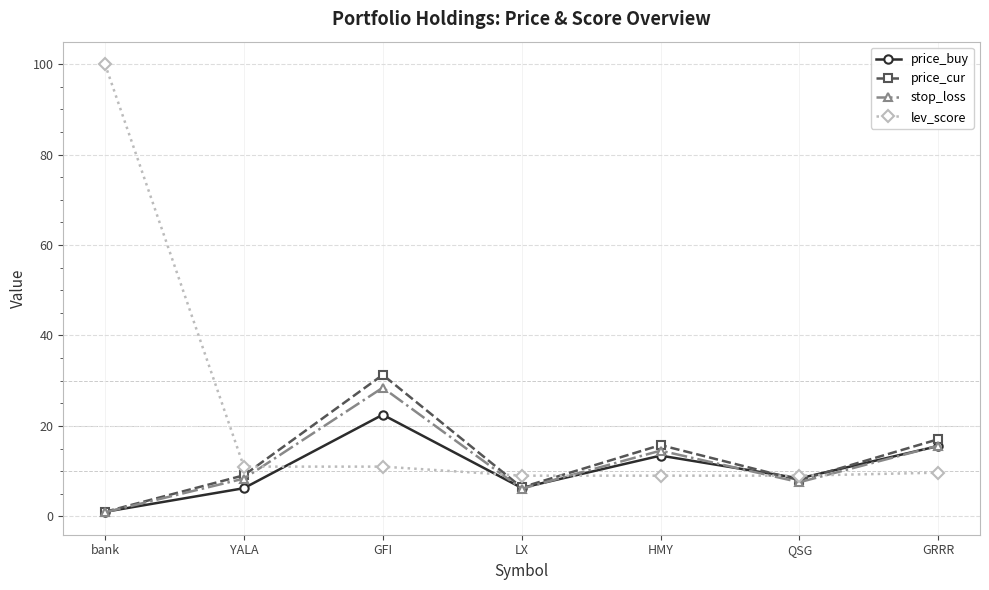

Is this an area chart (filled region under the line)?

No